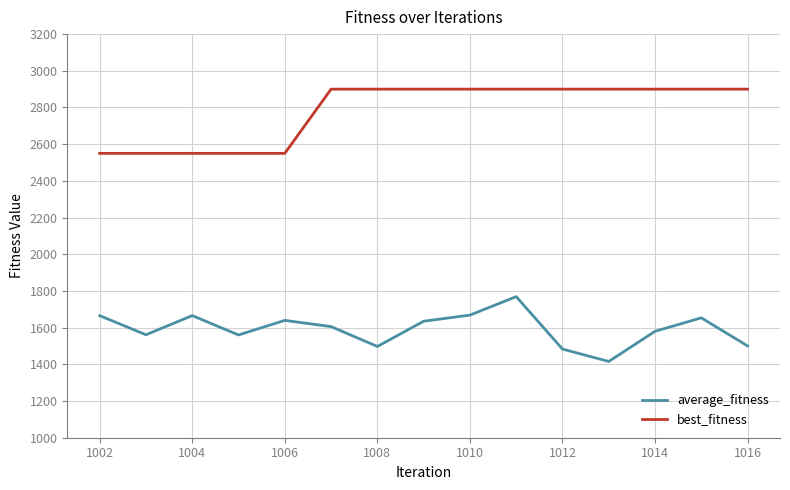

Which series has the largest total across all categories?

best_fitness